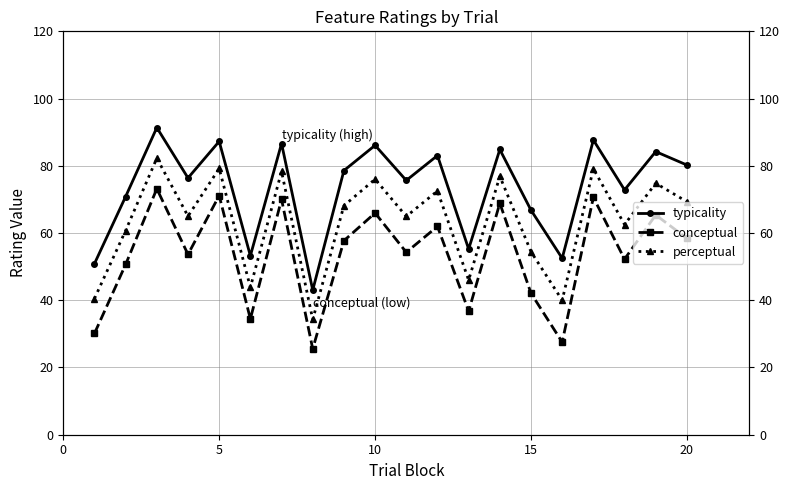

What is the difference between the second highest and minimum values in the conceptual series?

45.6